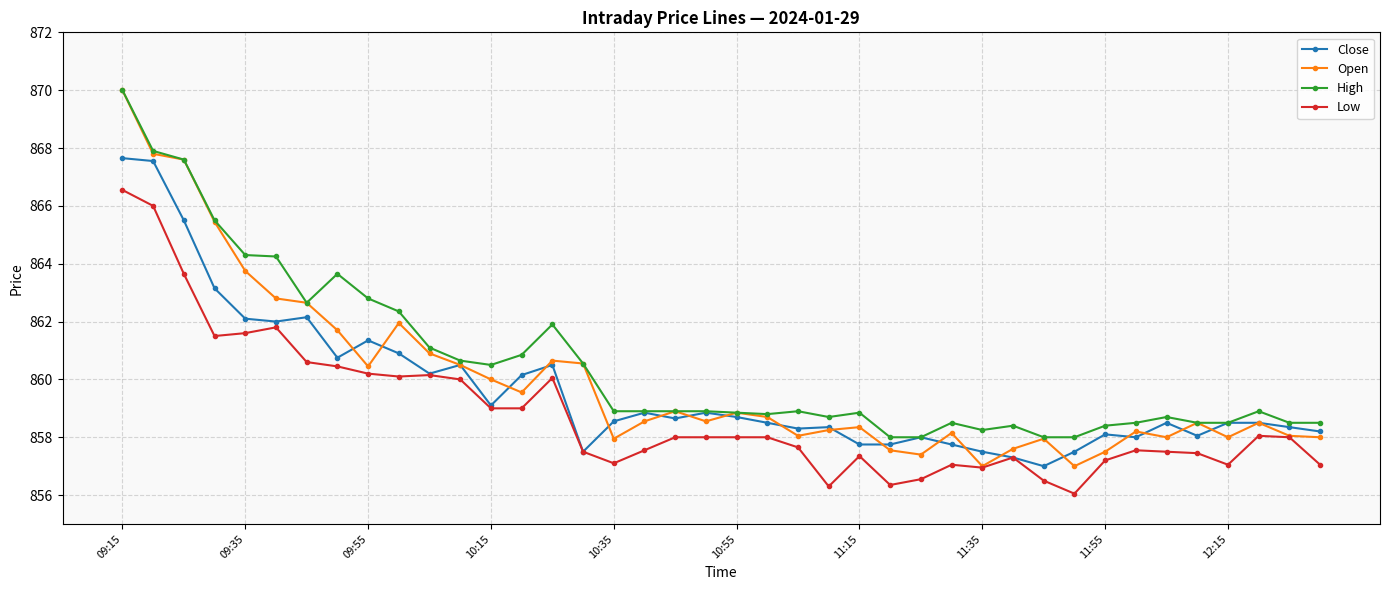

True or false: Low has more than 0 points higher than both neighbors.

True